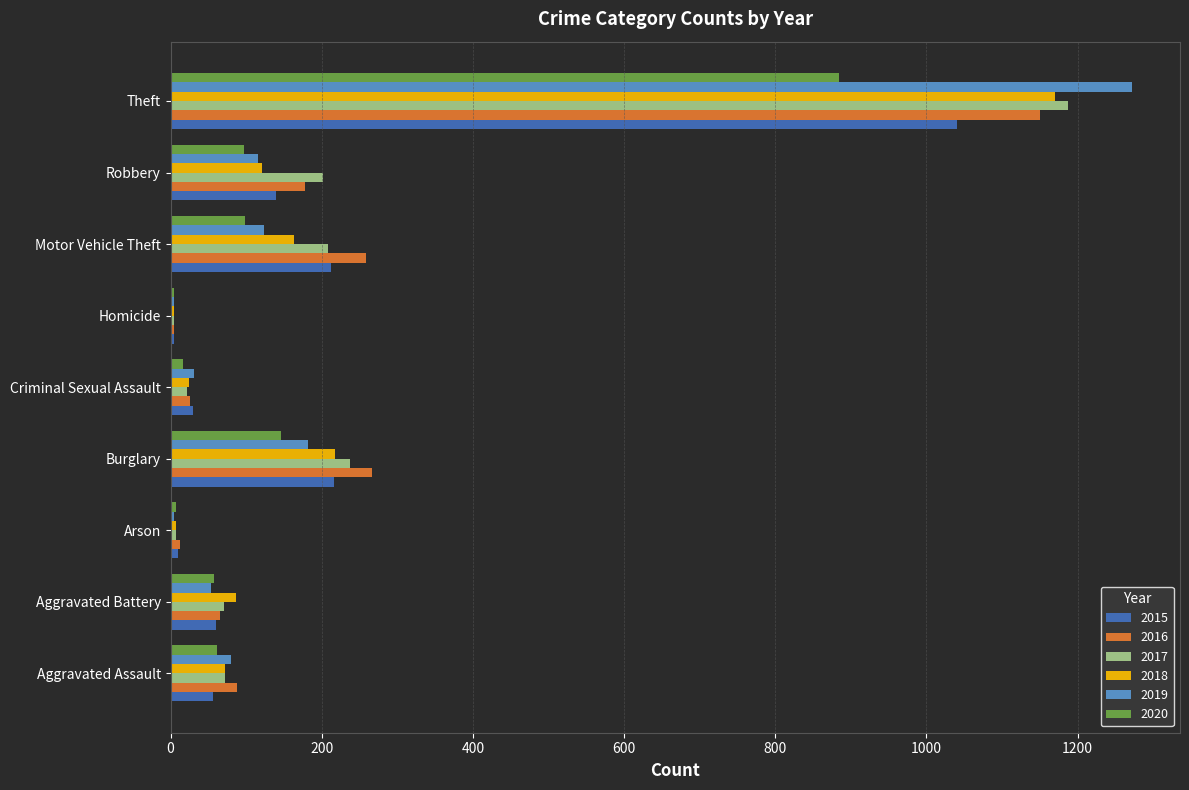

What is the greatest value displayed?

1272